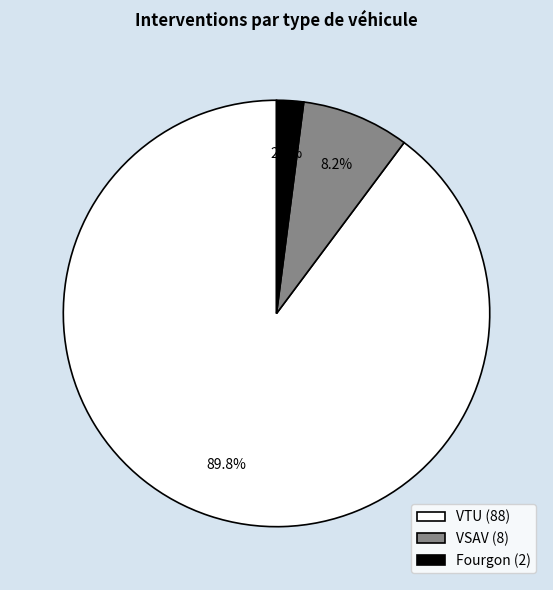

What is the largest slice in the pie chart?

VTU (88)